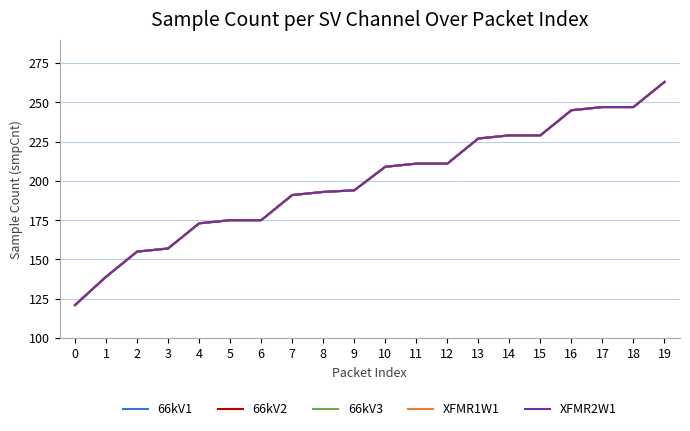

Which series has the largest range (max minus min)?

66kV1